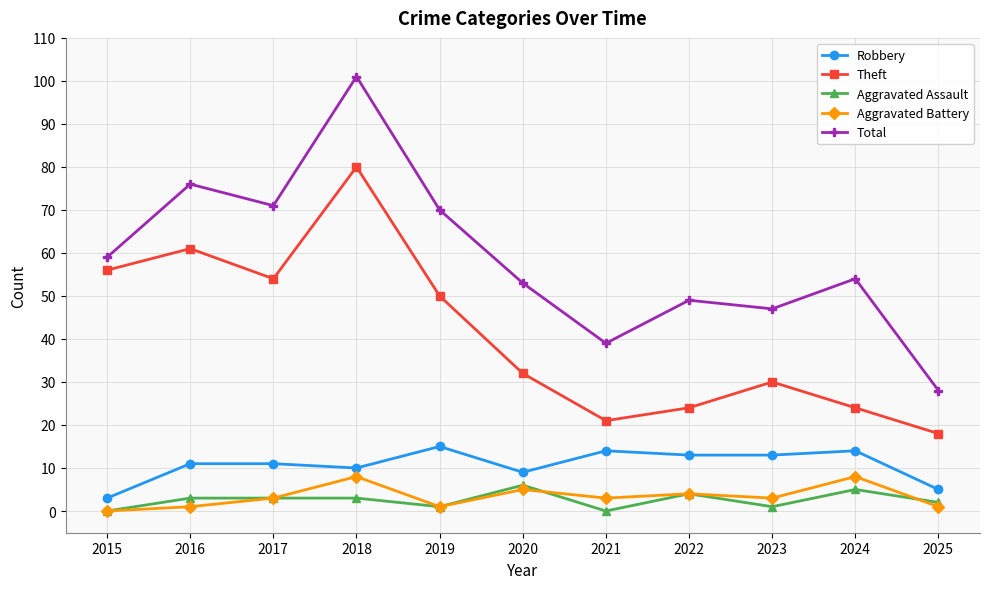

What is the spread (max minus min) of values at 2018?

98